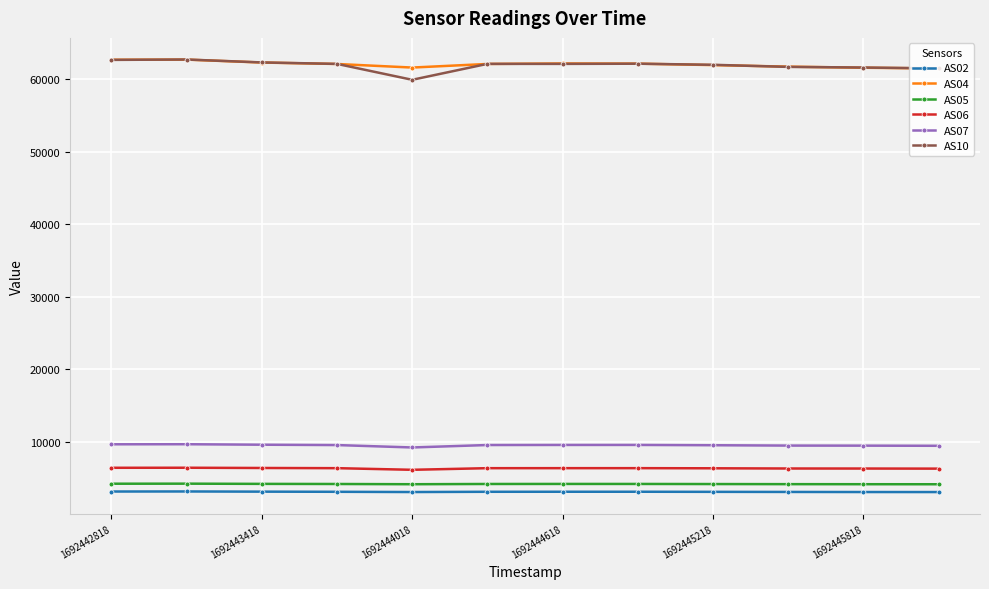

True or false: AS05 has more than 0 interior local peaks.

True